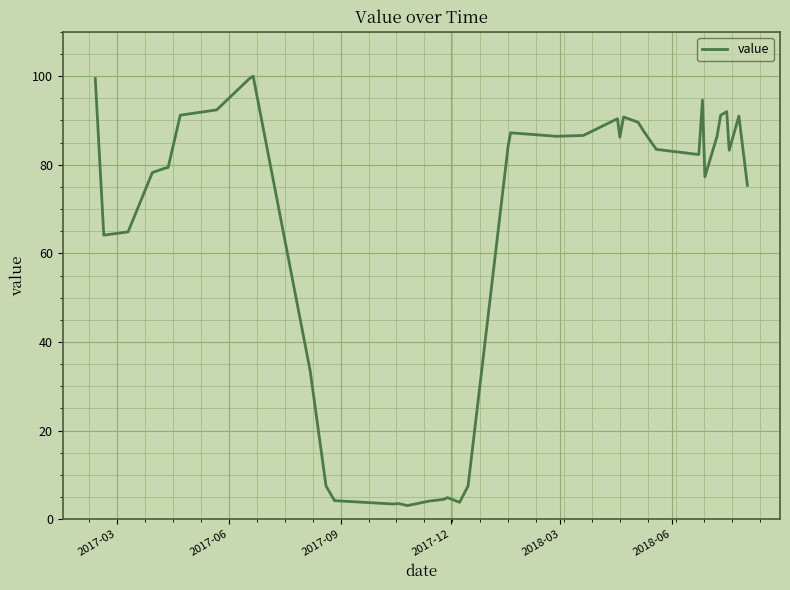

What is the minimum value shown in the chart?

3.1